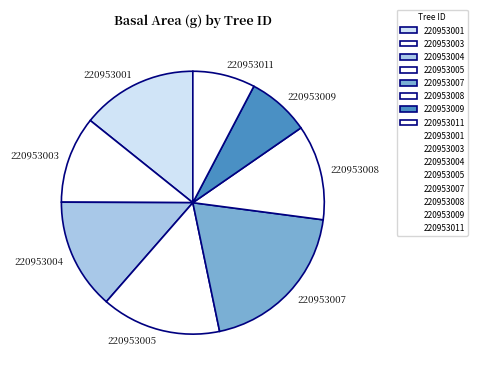

Do 220953001 and 220953007 together represent more than half of the pie?

No